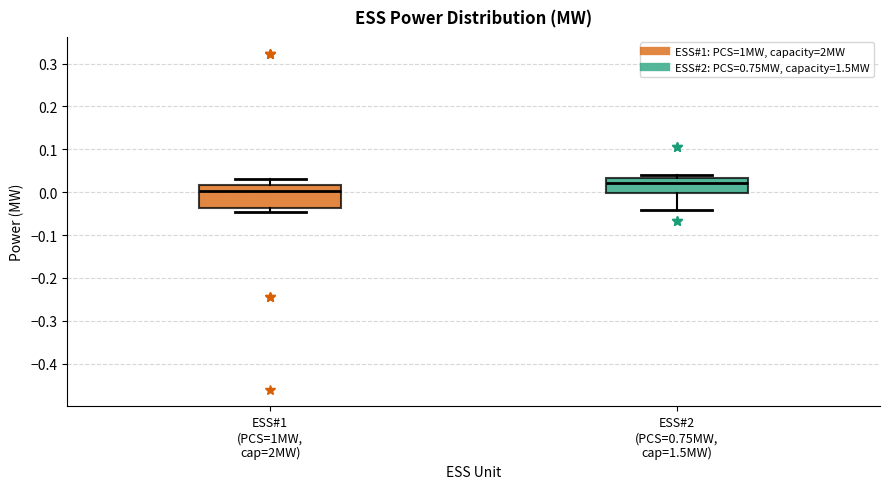

Reading left to right, read every box against the y-axis: the position of its median line, the range the box covers, and the ends of its whiskers. The values are not printed on the chart, so give them approximately, as read against the axis.

ESS#1 (PCS=1MW, cap=2MW): median 0.00, box -0.04 to 0.02, whiskers -0.05 to 0.03
ESS#2 (PCS=0.75MW, cap=1.5MW): median 0.02, box 0.00 to 0.03, whiskers -0.04 to 0.04